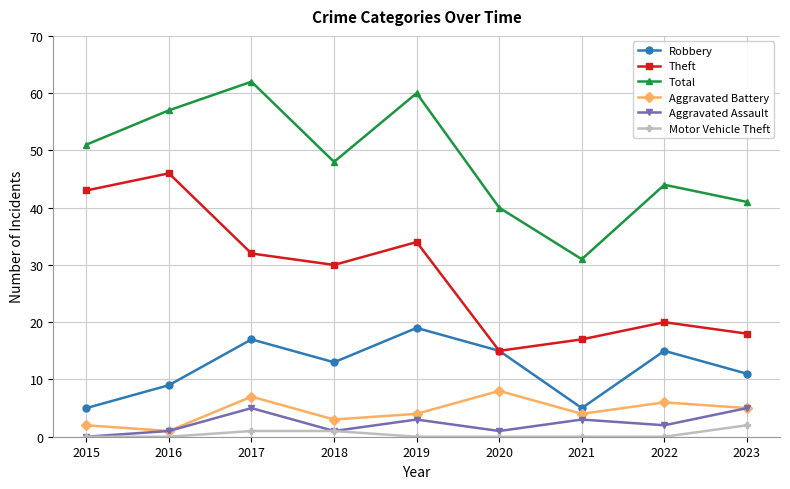

At how many categories does at least one series exceed 1?

9